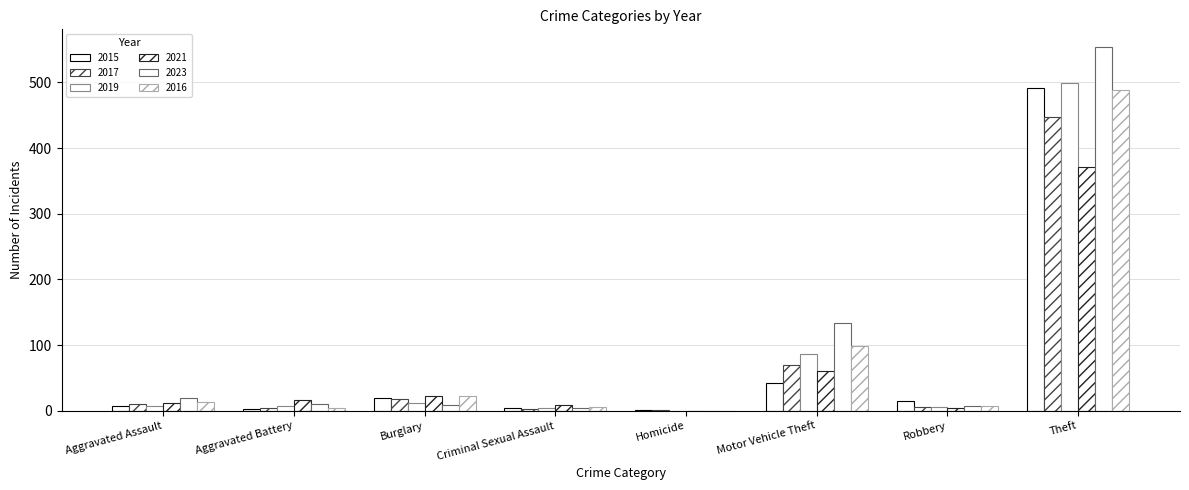

Which series has the largest total across all categories?

2023